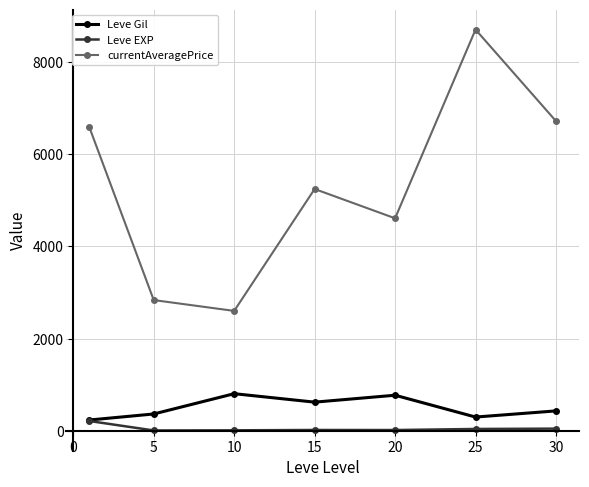

Which series has the largest total across all categories?

currentAveragePrice